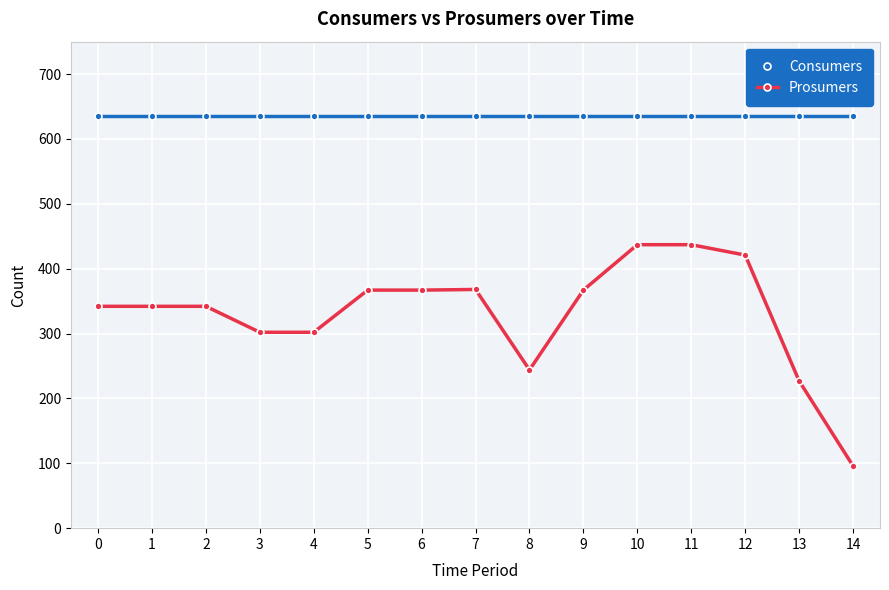

What value does the Prosumers series have at 3, to the nearest 5?

300